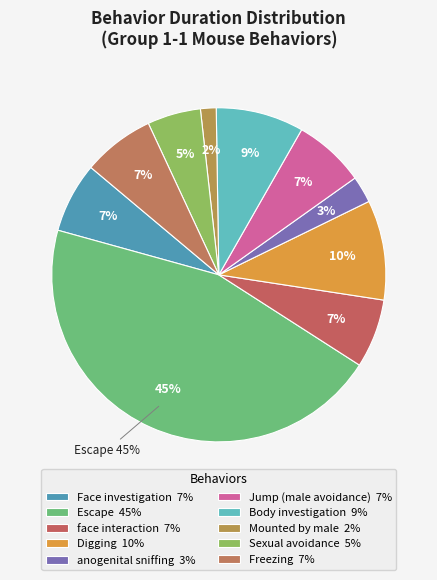

Is there a majority slice in this chart?

No